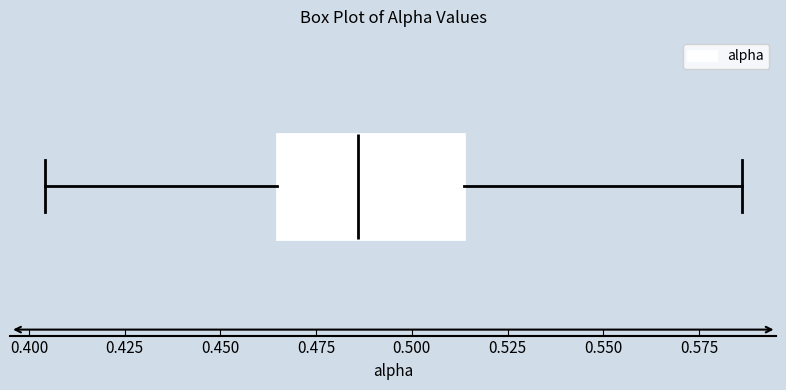

Transcribe this box plot: give where the median line is, the range the box spans, and where the two whiskers end, as read against the x-axis. The values are not printed on the chart, so give them approximately, as read against the axis.

median 0.485, box 0.465 to 0.515, whiskers 0.405 to 0.585